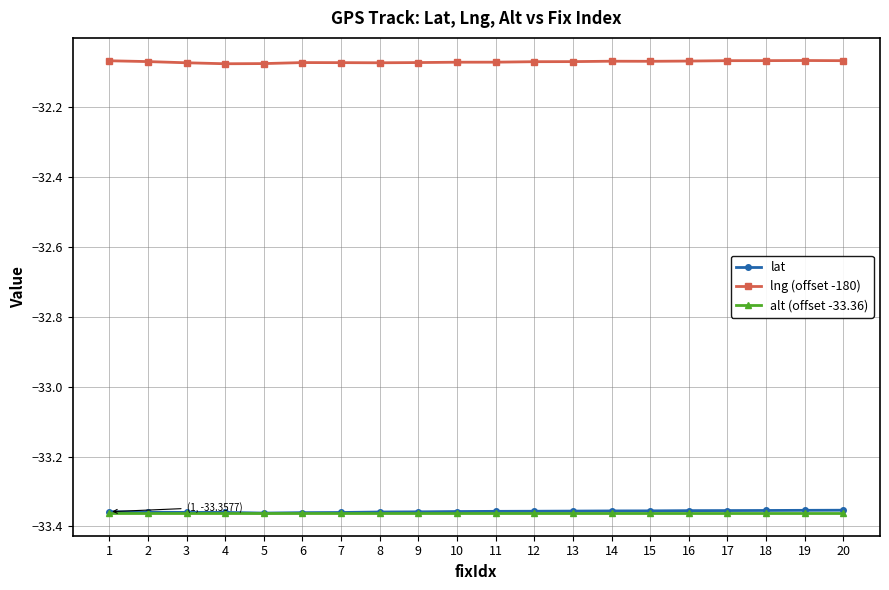

What are all the series names shown in the legend?

lat, lng (offset -180), alt (offset -33.36)